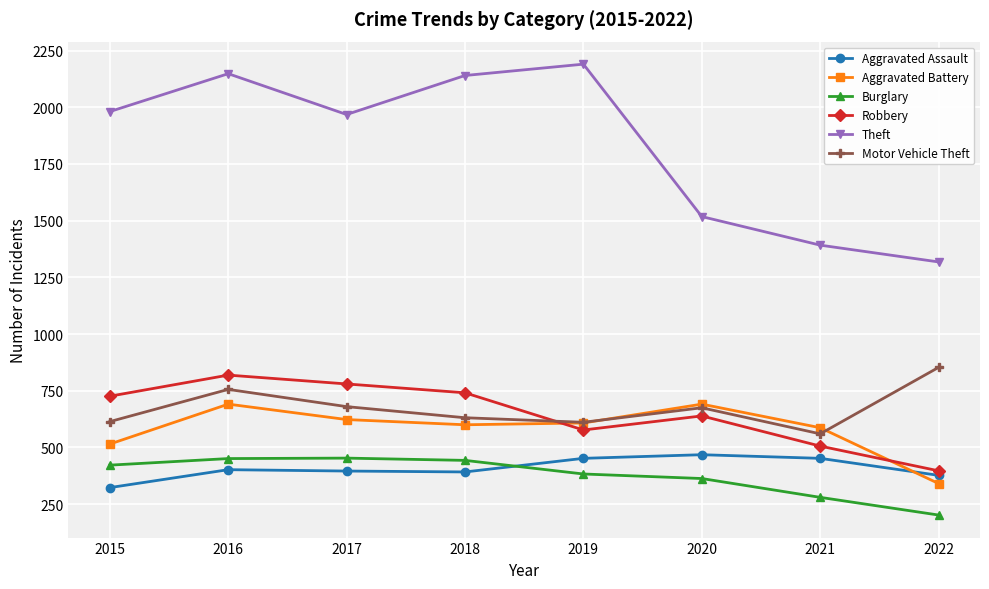

True or false: Aggravated Battery has more than 1 points higher than both neighbors.

True